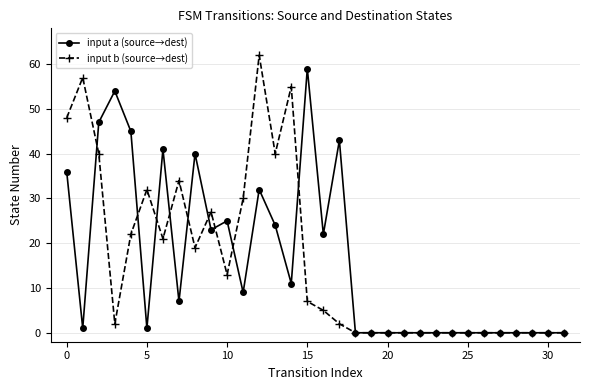

What is the greatest value displayed?

62